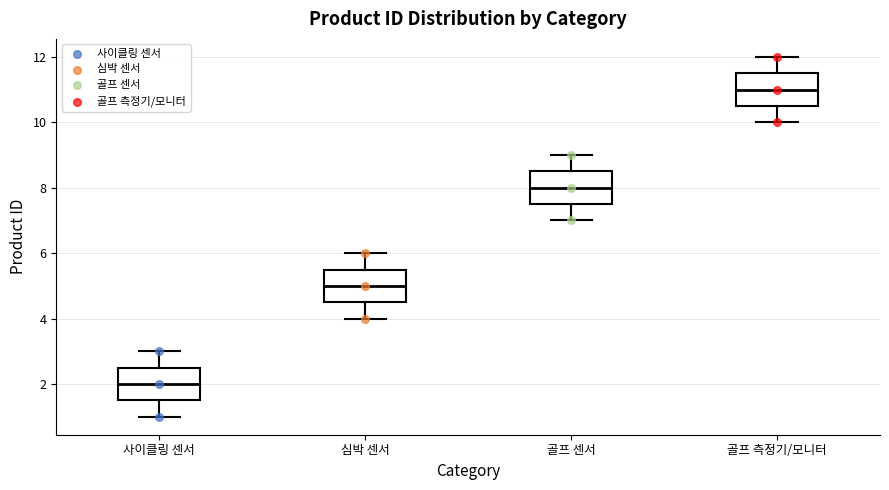

Where is the upper edge of the box for 골프 센서 on the y-axis? The values are not printed on the chart, so give them approximately, as read against the axis.

8.6